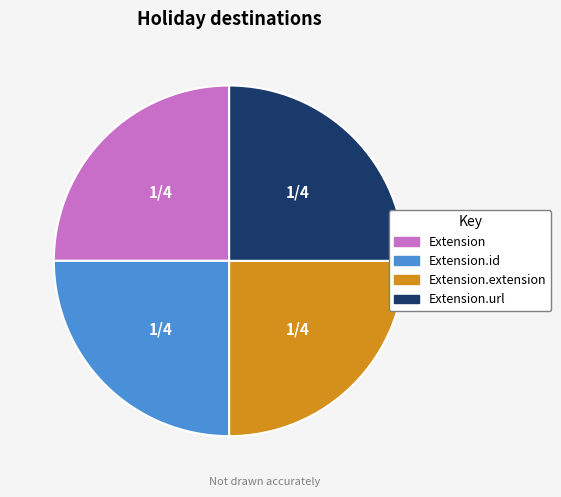

How many slices are in this pie chart?

4